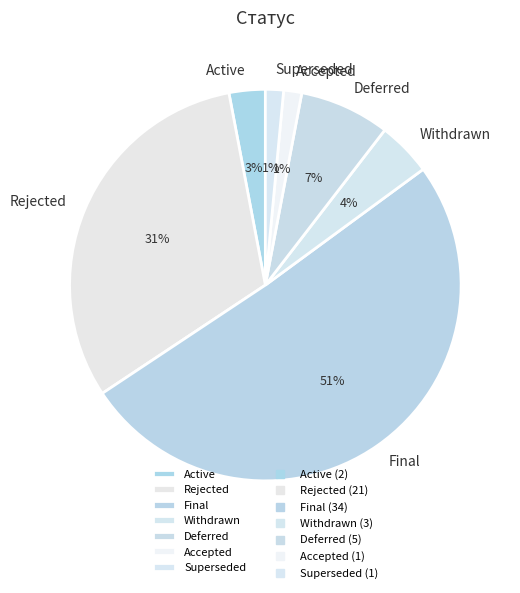

To the nearest percent, what portion does Superseded represent?

1%